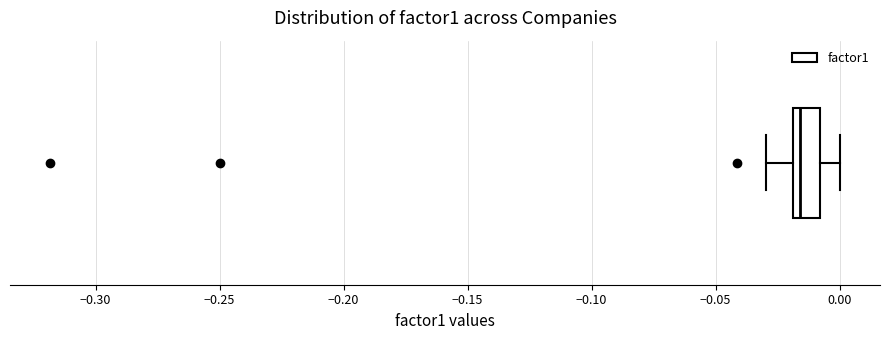

Read this box plot against the x-axis: the position of the median line, the range covered by the box, and the ends of both whiskers. The values are not printed on the chart, so give them approximately, as read against the axis.

median -0.015, box -0.020 to -0.010, whiskers -0.030 to 0.000